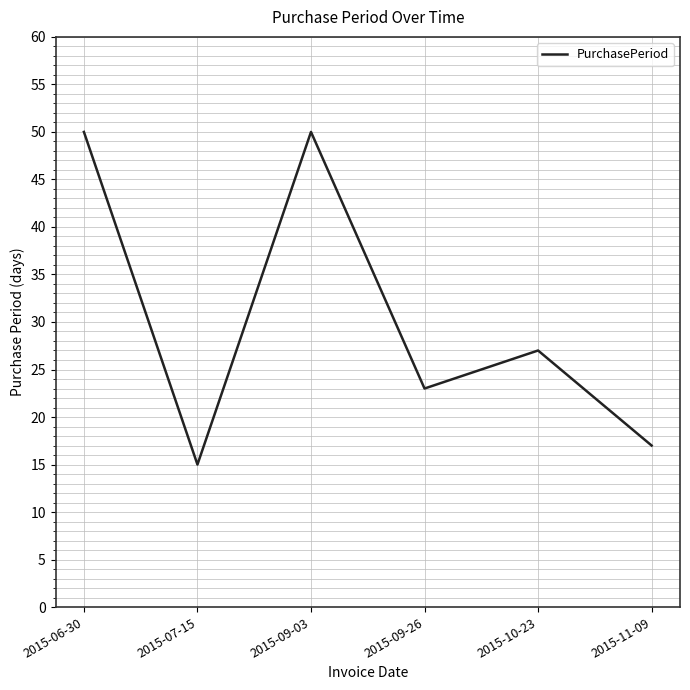

What position from the right is 2015-06-30?

6